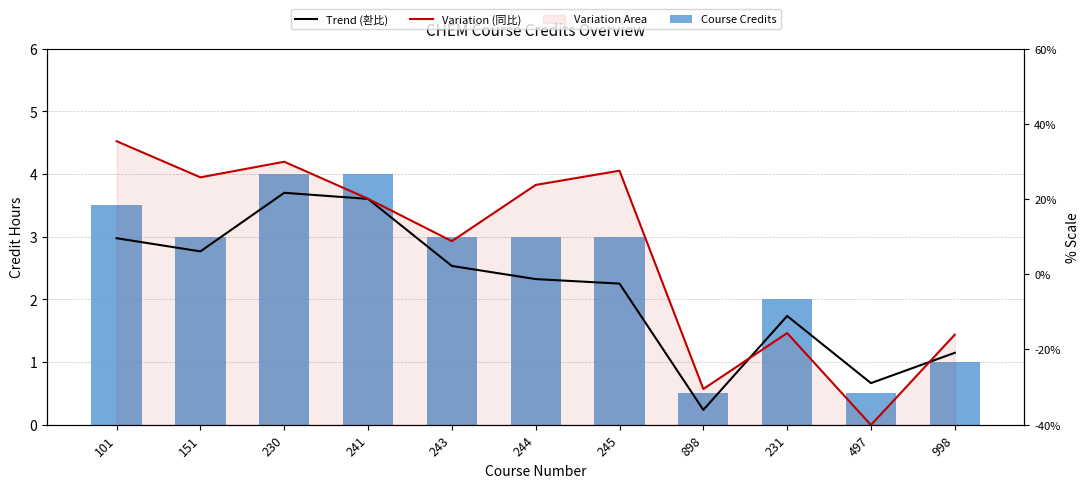

At which category is the sum across all series the highest?

230